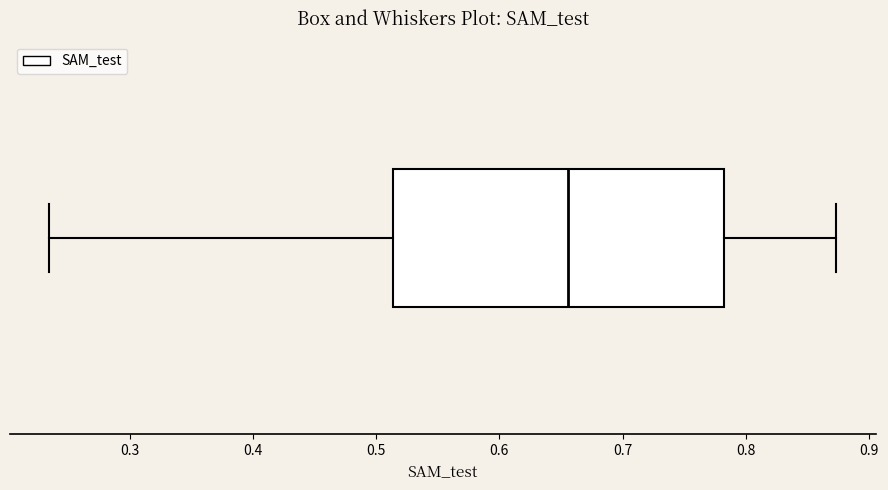

Read this box plot against the x-axis: the position of the median line, the range covered by the box, and the ends of both whiskers. The values are not printed on the chart, so give them approximately, as read against the axis.

median 0.66, box 0.51 to 0.78, whiskers 0.23 to 0.87